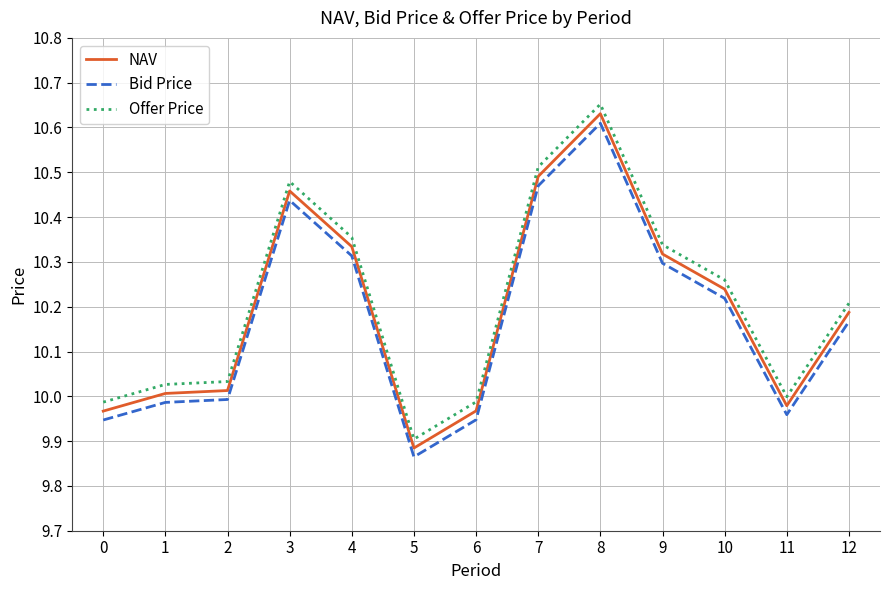

What is the difference between the maximum and minimum values in the Bid Price series?

0.7